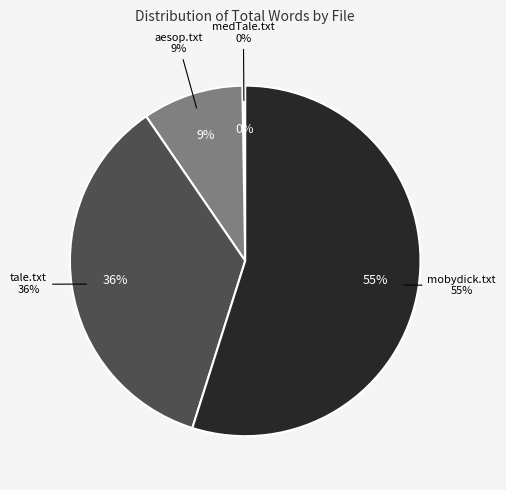

Rank the categories by value from lowest to highest.

medTale.txt, aesop.txt, tale.txt, mobydick.txt